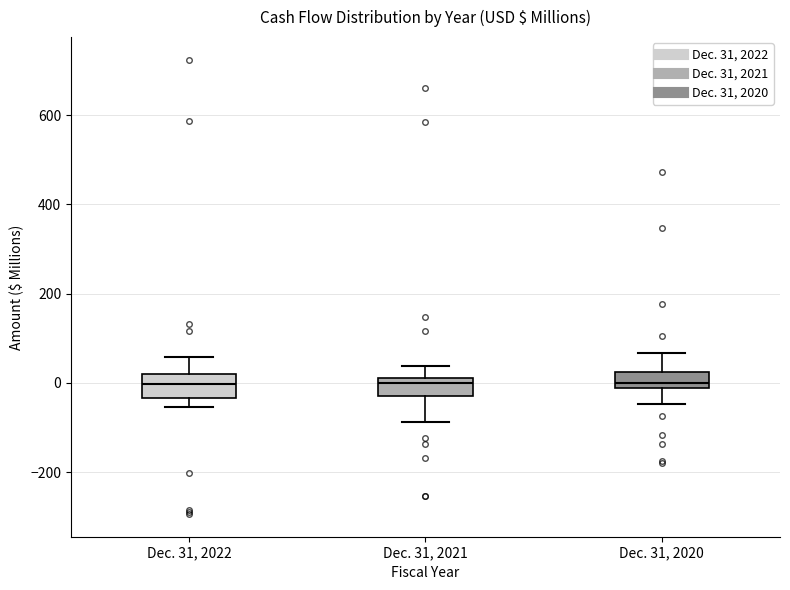

Where is the lower edge of the box for Dec. 31, 2021 on the y-axis? The values are not printed on the chart, so give them approximately, as read against the axis.

-40